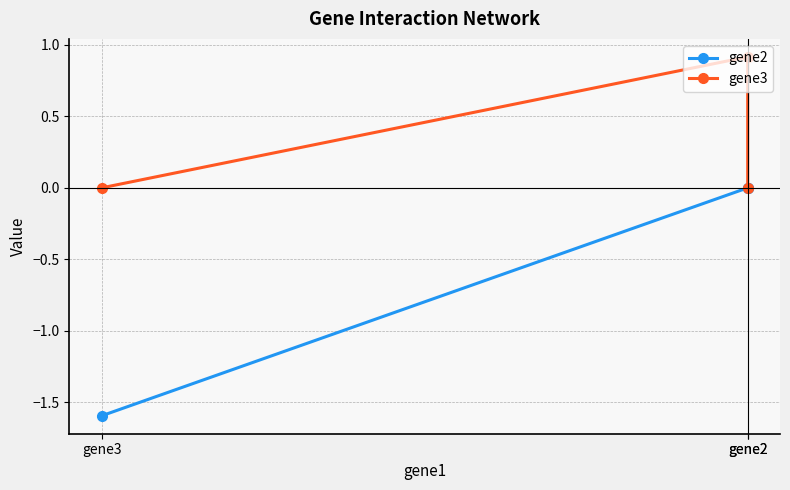

Count the number of data series in this chart.

2